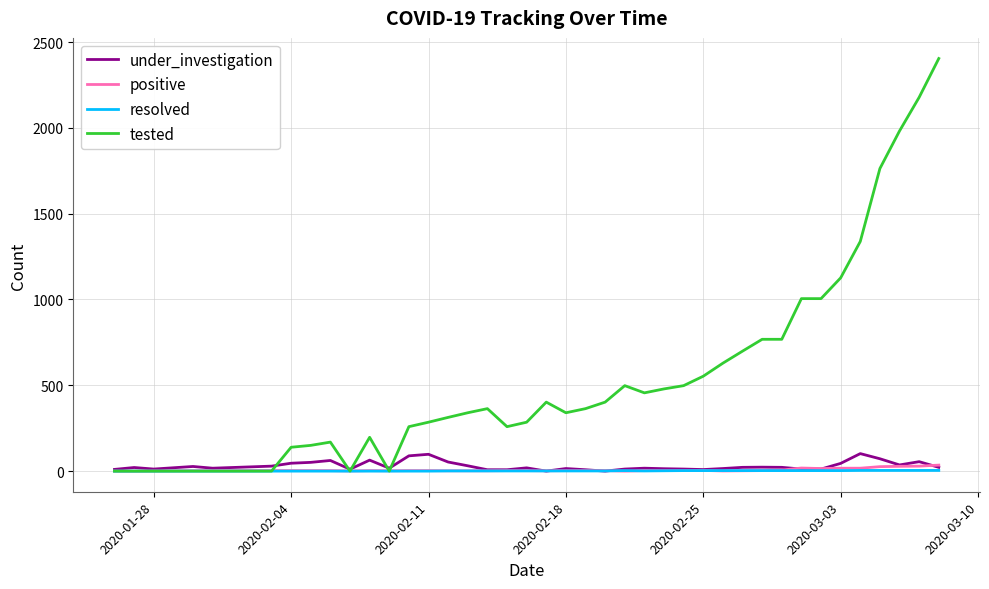

What is the highest value of the tested series?

2404